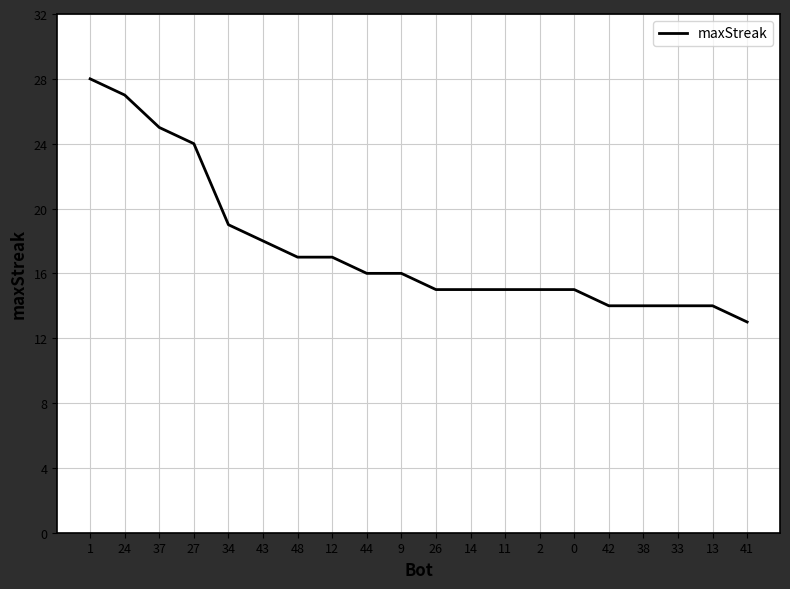

What position from the left is 24?

2